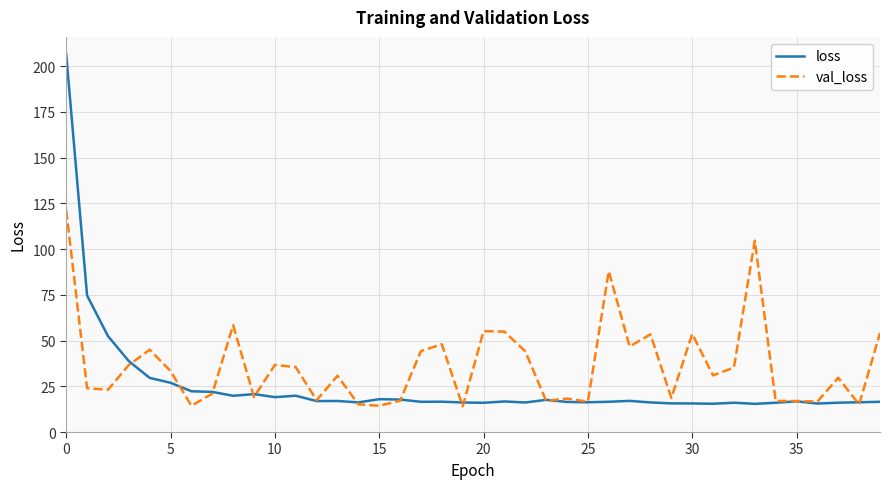

Does the chart display data point markers on the line(s)?

No